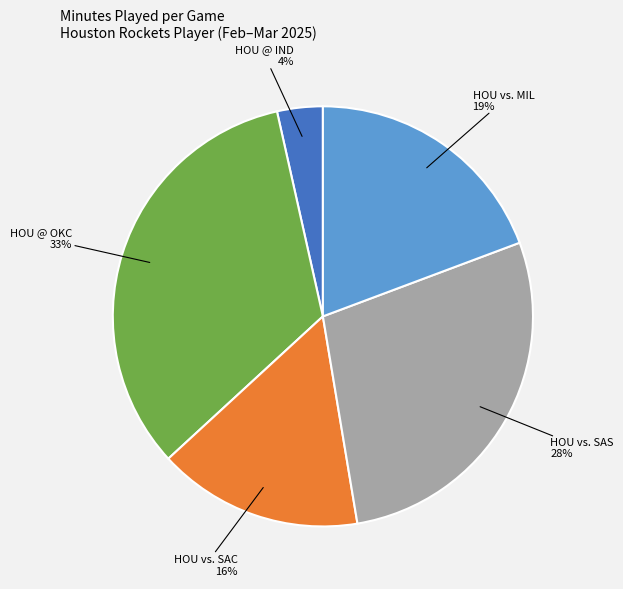

To the nearest percent, what is the average slice percentage?

20%